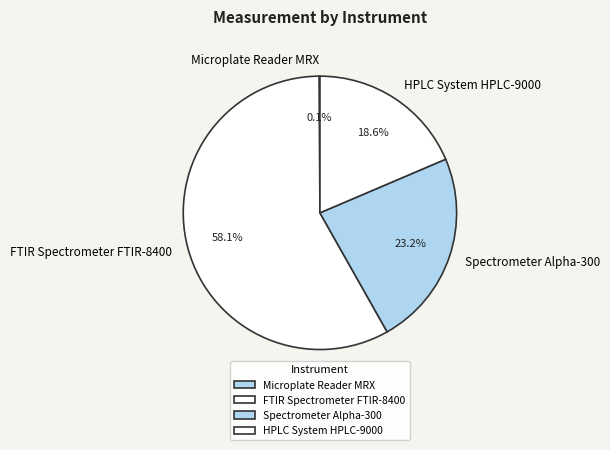

True or false: Spectrometer Alpha-300 accounts for 31% of the total.

False